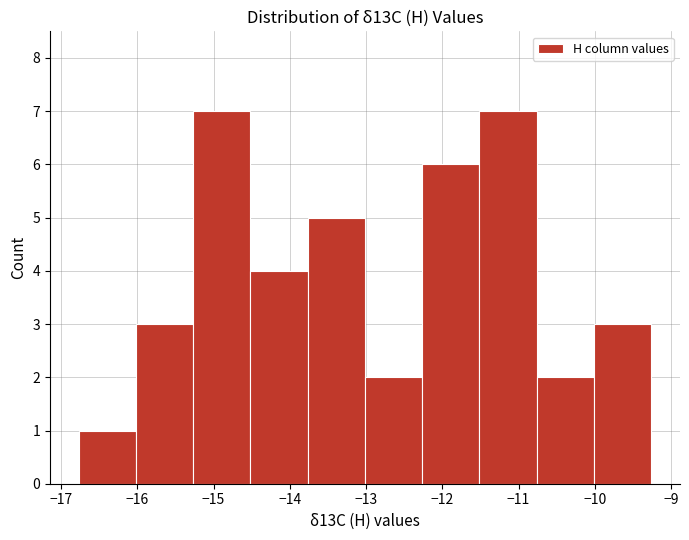

How tall is the bar that spans -10.8 to -10.0 on the x-axis? Neither the bar edges nor the heights are printed on the chart, so give them approximately, as read against the axes.

2